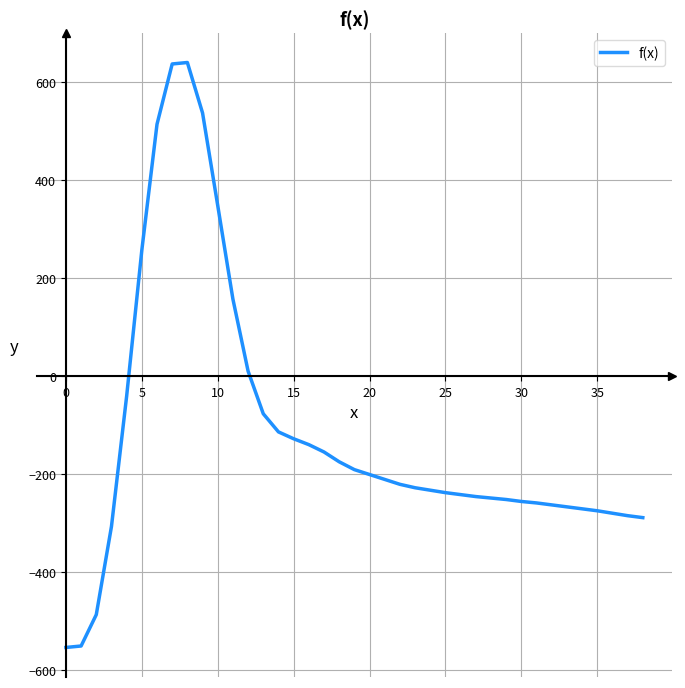

How many values are above zero?

8